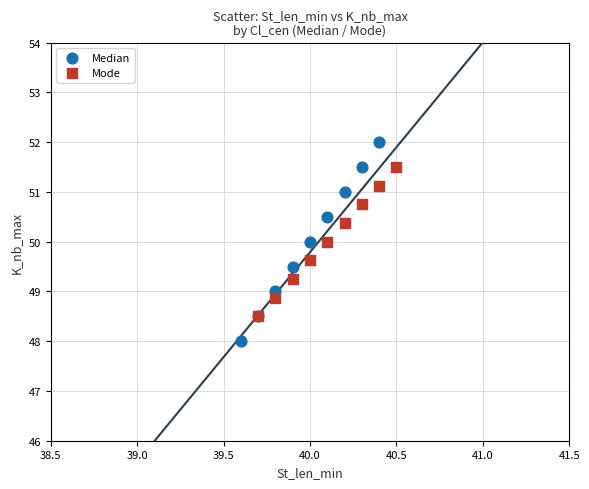

Which series has the widest spread of Y values?

Median